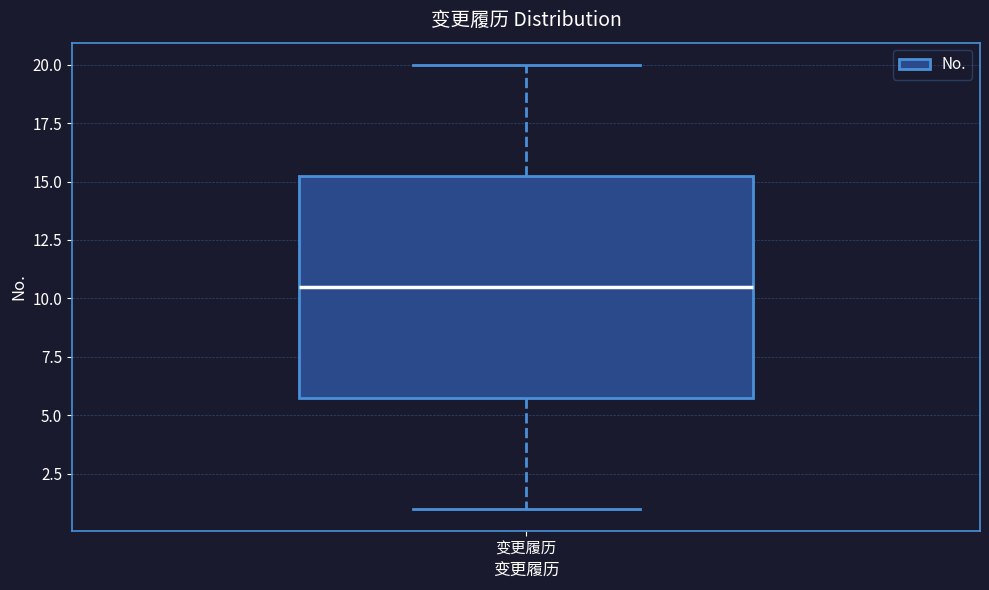

Transcribe this box plot: give where the median line is, the range the box spans, and where the two whiskers end, as read against the y-axis. The values are not printed on the chart, so give them approximately, as read against the axis.

median 10.5, box 6.0 to 15.5, whiskers 1.0 to 20.0